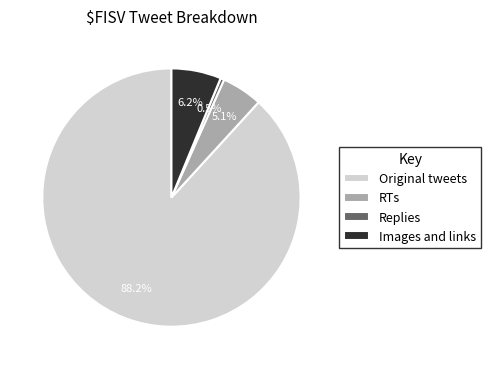

What percentage is the RTs slice, to the nearest percent?

5%